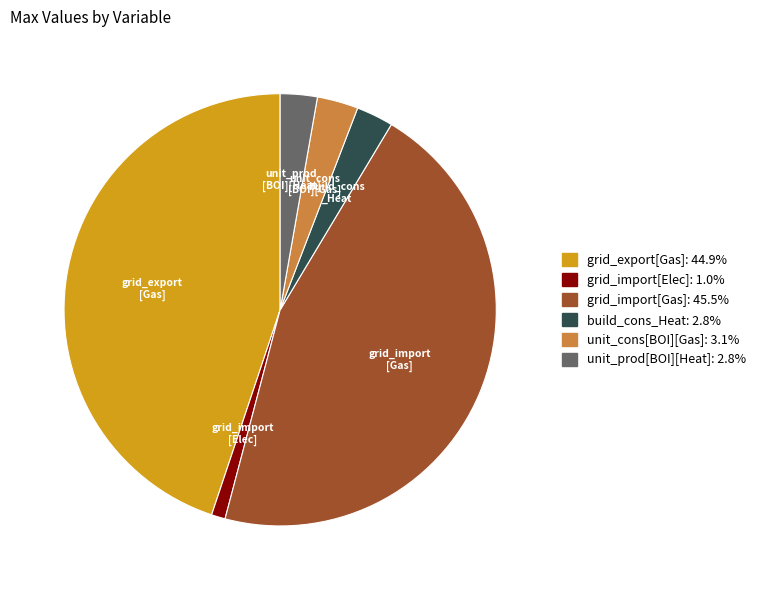

Combined, do unit_prod[BOI][Heat]: 2.8% and grid_export[Gas]: 44.9% account for over 50%?

No